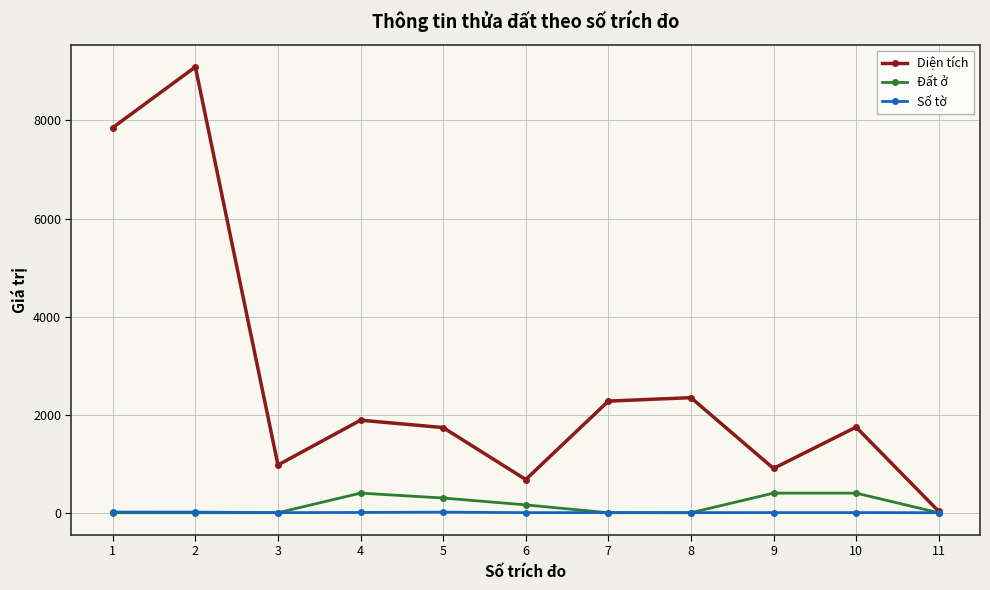

What is the average value of the Số tờ series?

5.5